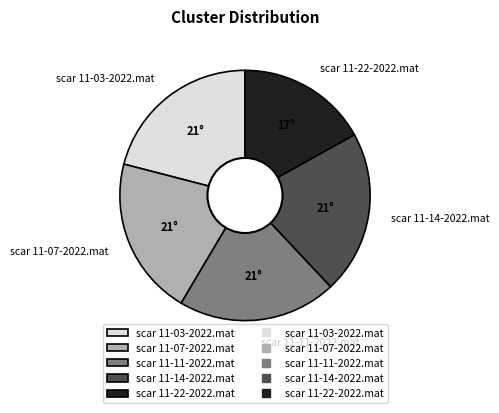

Combined, do scar 11-11-2022.mat and scar 11-07-2022.mat account for over 50%?

No